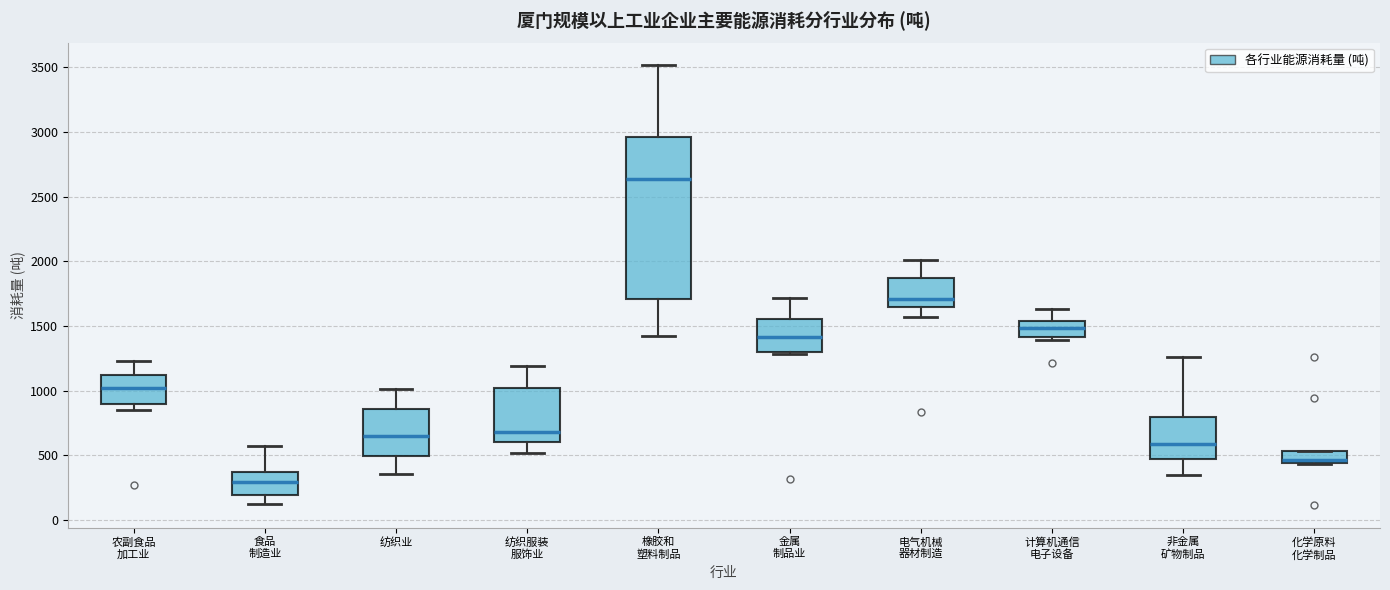

Reading left to right, read every box against the y-axis: the position of its median line, the range the box covers, and the ends of its whiskers. The values are not printed on the chart, so give them approximately, as read against the axis.

农副食品 加工业: median 1000, box 900 to 1100, whiskers 850 to 1250
食品 制造业: median 300, box 200 to 350, whiskers 100 to 550
纺织业: median 650, box 500 to 850, whiskers 350 to 1000
纺织服装 服饰业: median 700, box 600 to 1000, whiskers 500 to 1200
橡胶和 塑料制品: median 2650, box 1700 to 2950, whiskers 1400 to 3500
金属 制品业: median 1400, box 1300 to 1550, whiskers 1300 to 1700
电气机械 器材制造: median 1700, box 1650 to 1850, whiskers 1550 to 2000
计算机通信 电子设备: median 1500, box 1400 to 1550, whiskers 1400 (just below the box's lower edge) to 1650
非金属 矿物制品: median 600, box 450 to 800, whiskers 350 to 1250
化学原料 化学制品: median 450 (just above the box's lower edge), box 450 to 550, whiskers 450 to 550